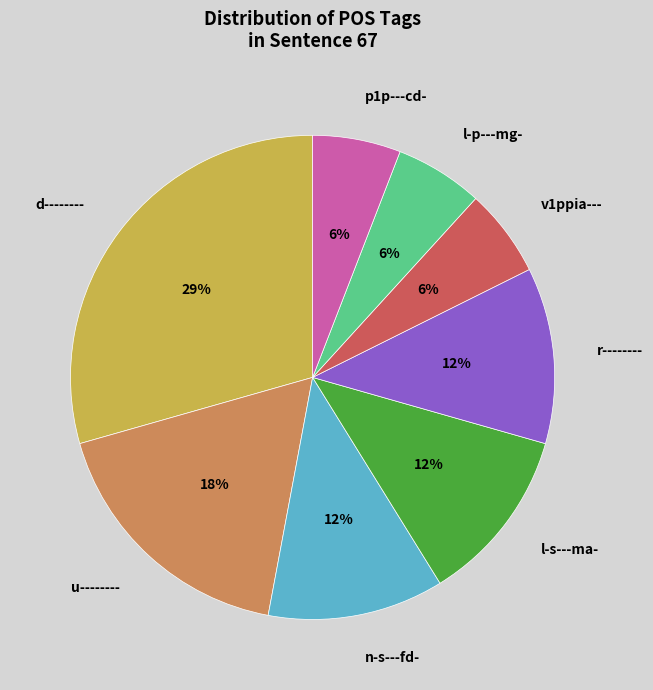

To the nearest percent, what is the average slice percentage?

12%